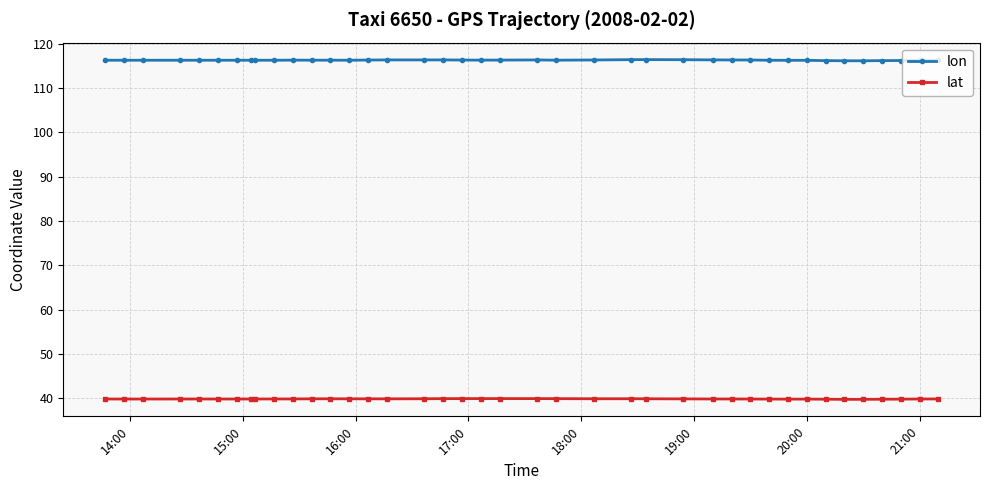

At how many categories does at least one series exceed 90?

40